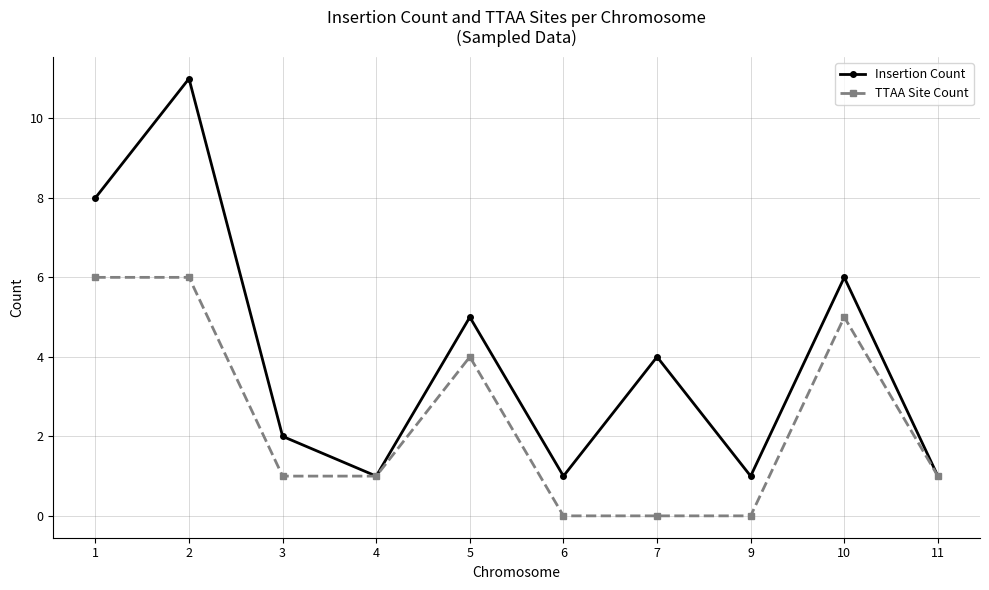

What is the sum of all Insertion Count values?

40